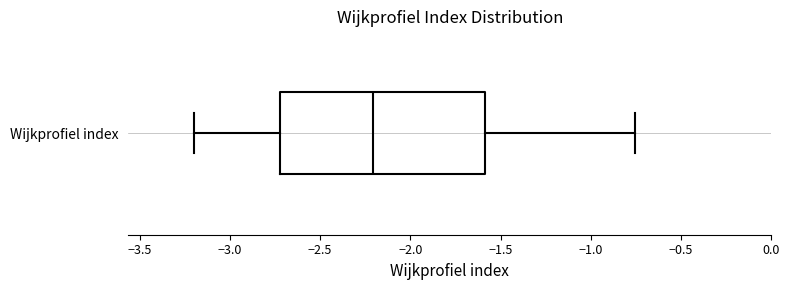

Read this box plot against the x-axis: the position of the median line, the range covered by the box, and the ends of both whiskers. The values are not printed on the chart, so give them approximately, as read against the axis.

median -2.20, box -2.70 to -1.60, whiskers -3.20 to -0.75